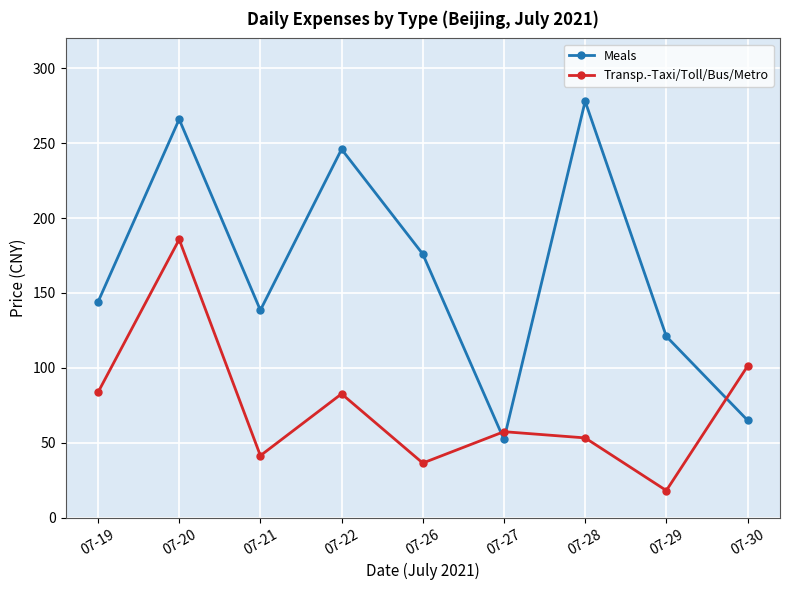

What is the difference between the maximum and minimum values in the Meals series?

225.8